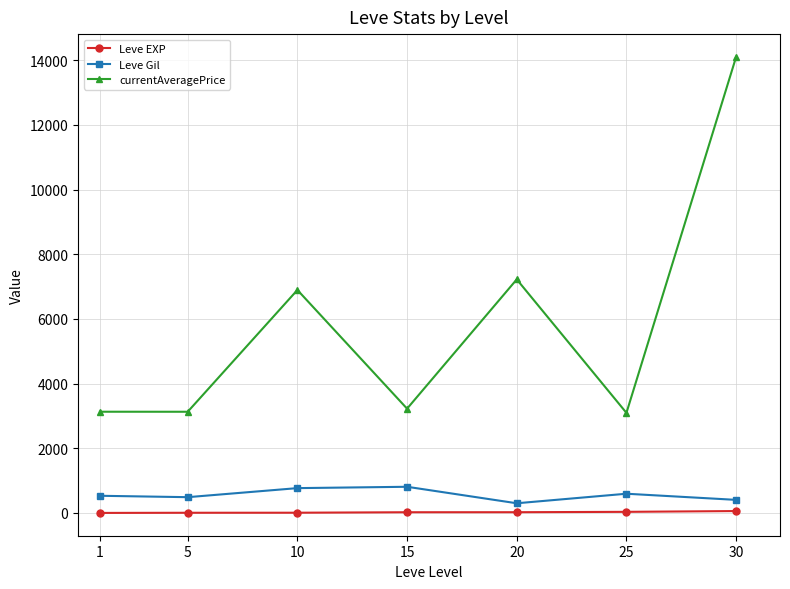

Is this an area chart (filled region under the line)?

No